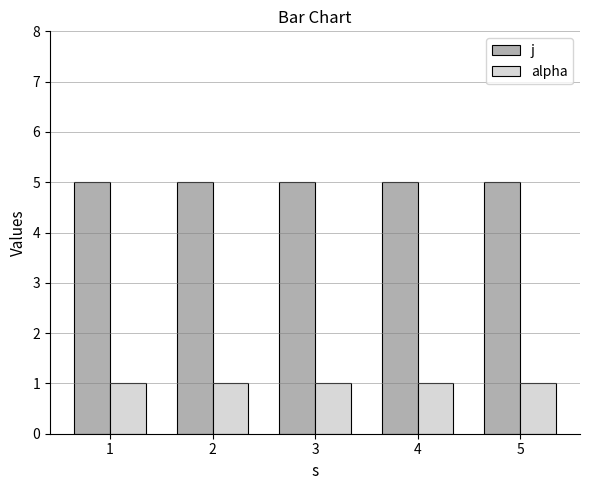

Reading left to right, extract all data points from this chart.

j: 1=5	2=5	3=5	4=5	5=5
alpha: 1=1	2=1	3=1	4=1	5=1